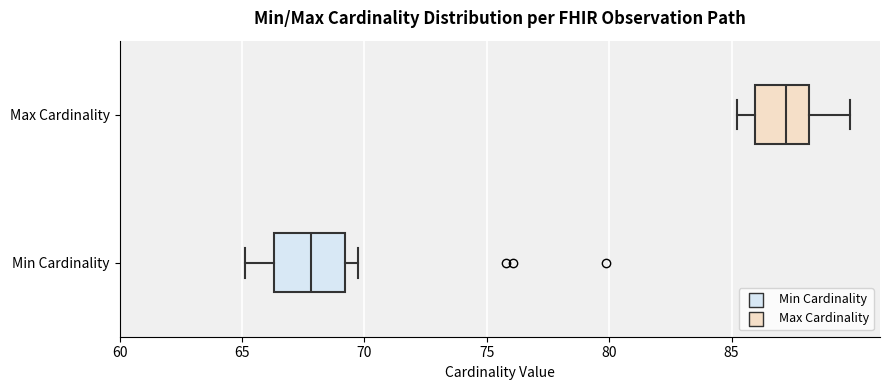

Which box has the furthest to the left median line?

Min Cardinality